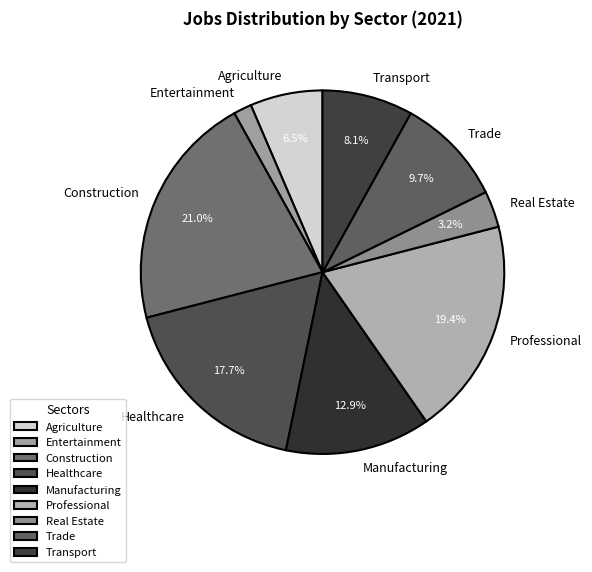

Does Agriculture account for over 50% of the chart?

No